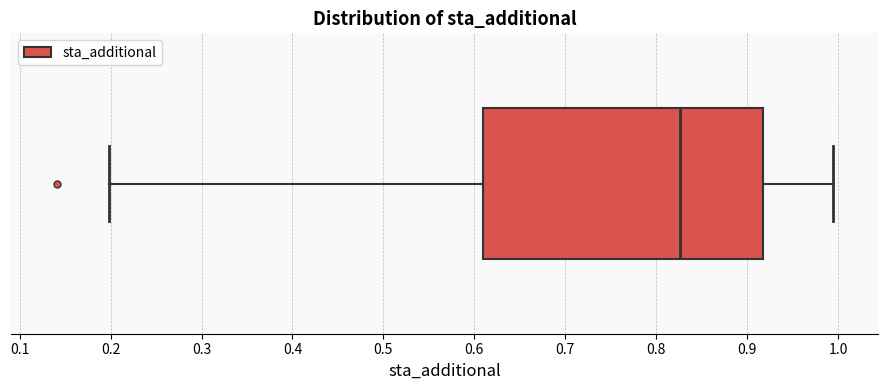

Read this box plot against the x-axis: the position of the median line, the range covered by the box, and the ends of both whiskers. The values are not printed on the chart, so give them approximately, as read against the axis.

median 0.83, box 0.61 to 0.92, whiskers 0.20 to 0.99